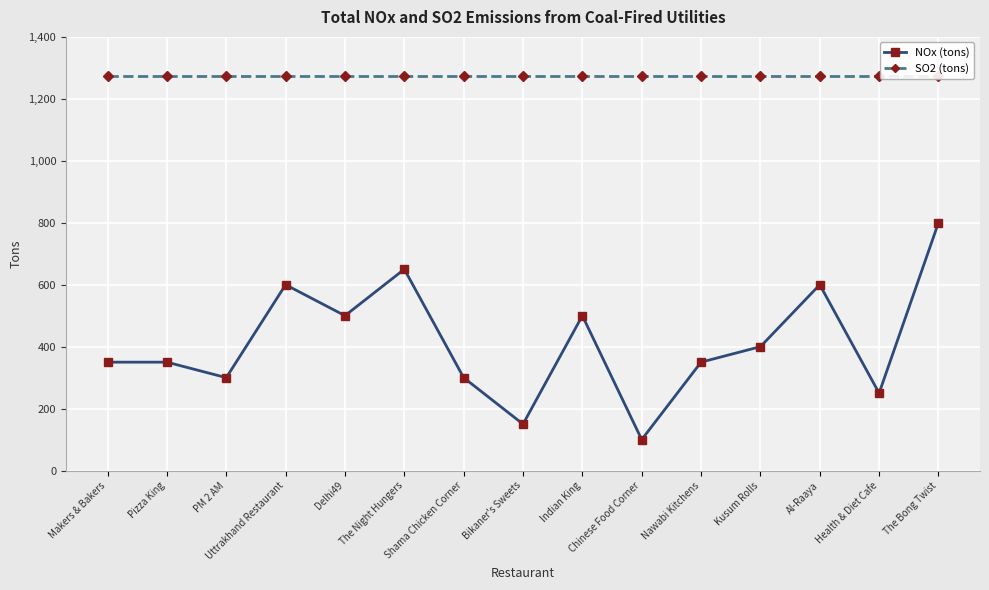

What position from the right is Kusum Rolls?

4